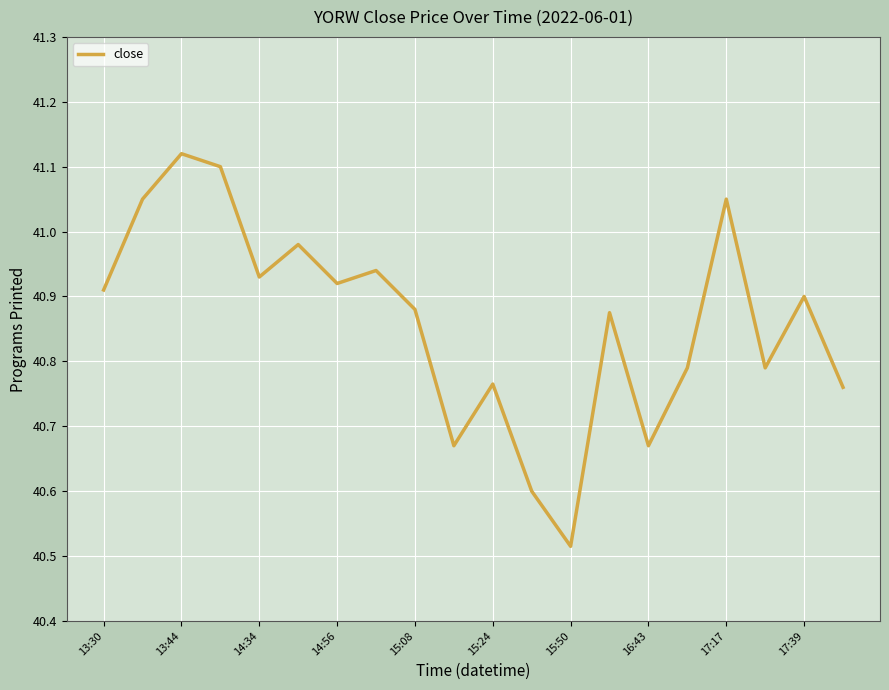

What is the difference between the maximum and minimum values?

0.6